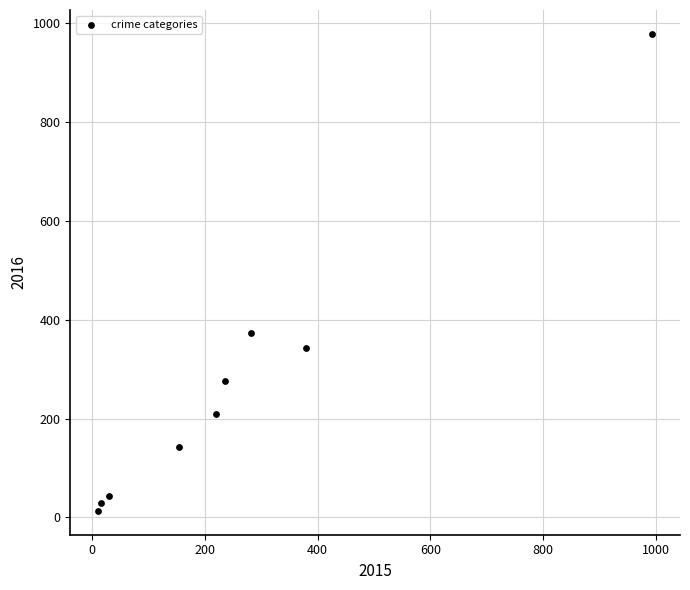

What Y value in the scatter plot is closest to 496?

374